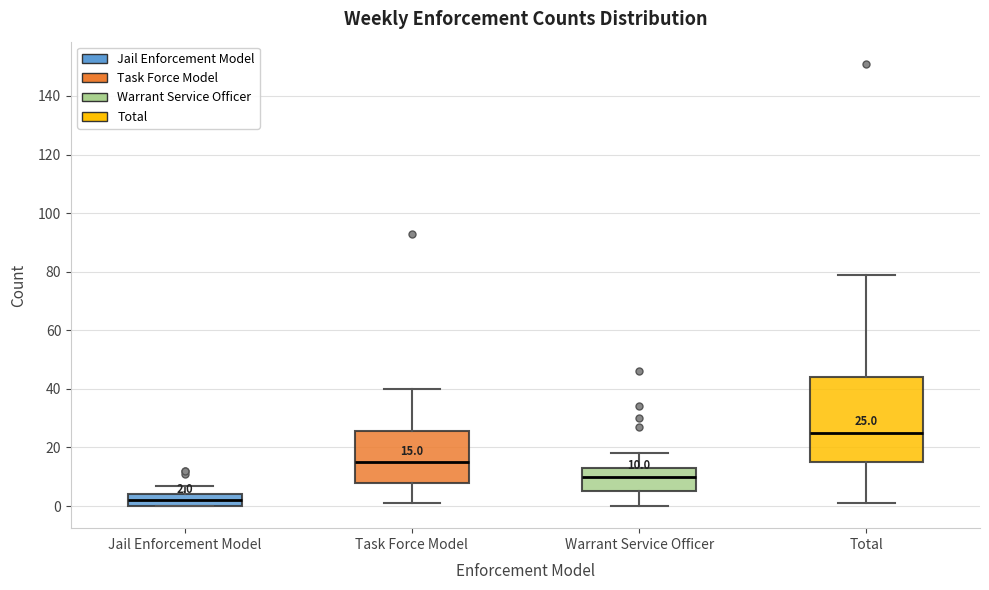

Which box's median line is the highest?

Total